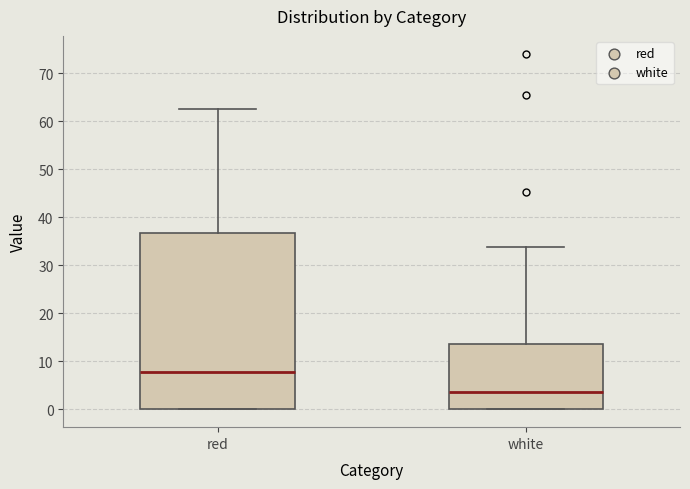

Reading left to right, transcribe this box plot: for each box, give where its median line is, the range the box spans, and where its two whiskers end, as read against the y-axis. The values are not printed on the chart, so give them approximately, as read against the axis.

red: median 8, box 0 to 37, whiskers 0 to 63
white: median 4, box 0 to 14, whiskers 0 to 34